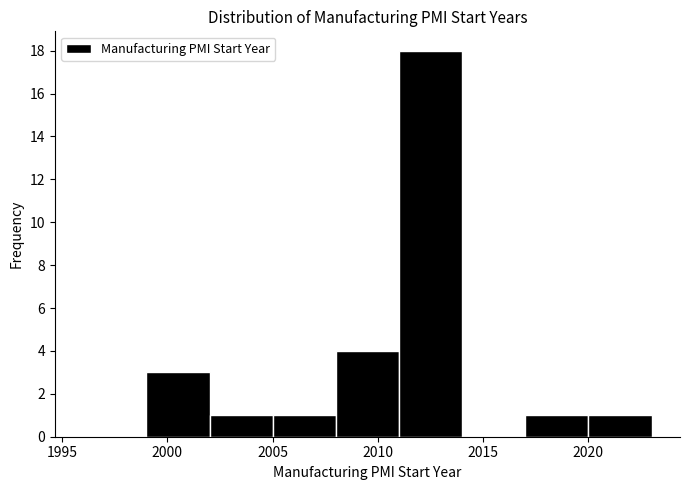

Reading left to right, transcribe this chart: for each bar, give the range it covers on the x-axis and its height. The values are not printed on the chart, so give them approximately, as read against the axis.

1996 to 1999: 0
1999 to 2002: 3
2002 to 2005: 1
2005 to 2008: 1
2008 to 2011: 4
2011 to 2014: 18
2014 to 2017: 0
2017 to 2020: 1
2020 to 2023: 1